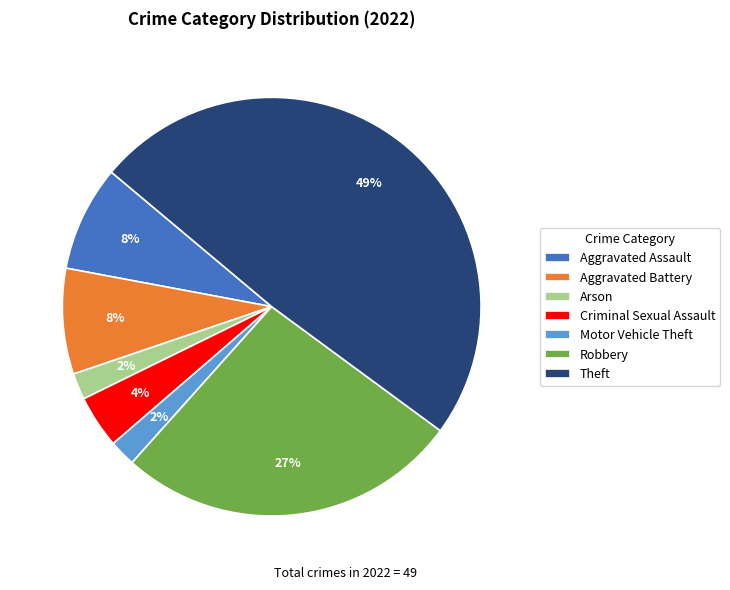

To the nearest percent, what percentage of the pie is Aggravated Assault?

8%